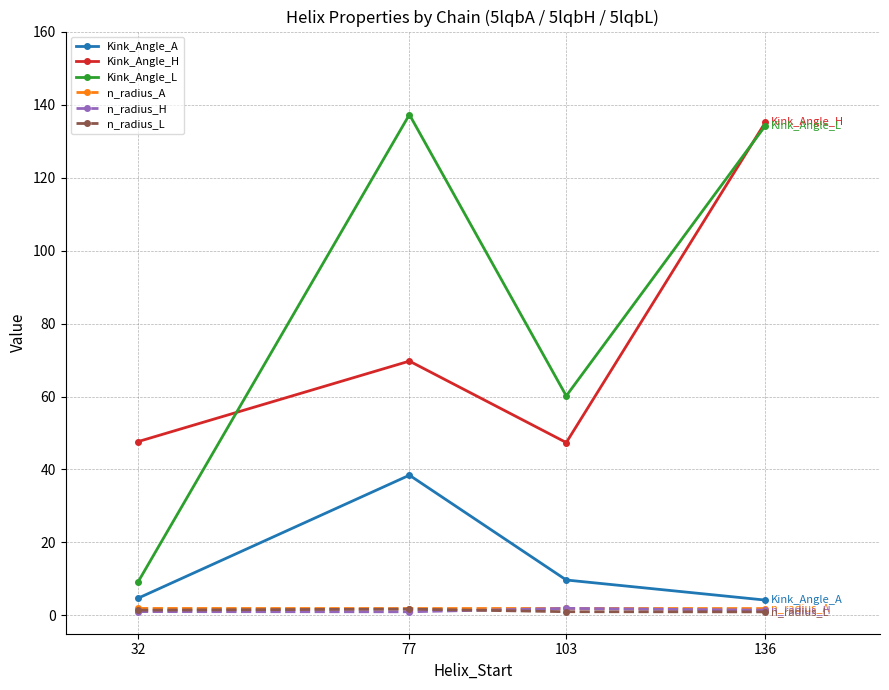

What is the sum of all n_radius_A values?

7.6